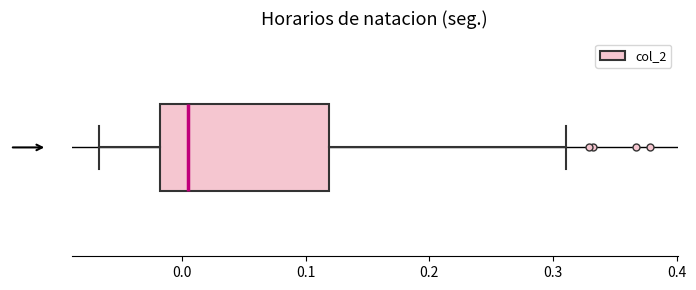

Where does the left whisker of the box end on the x-axis? The values are not printed on the chart, so give them approximately, as read against the axis.

-0.07